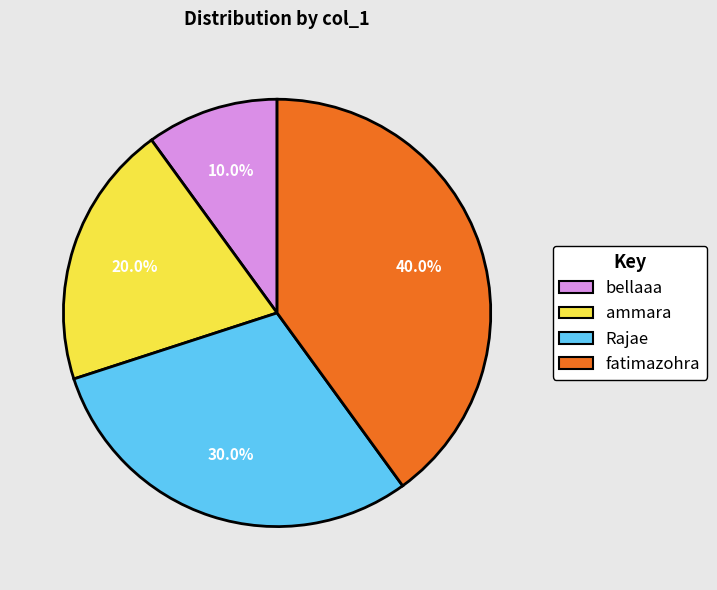

What is the ratio of the value at bellaaa to the value at ammara?

0.5